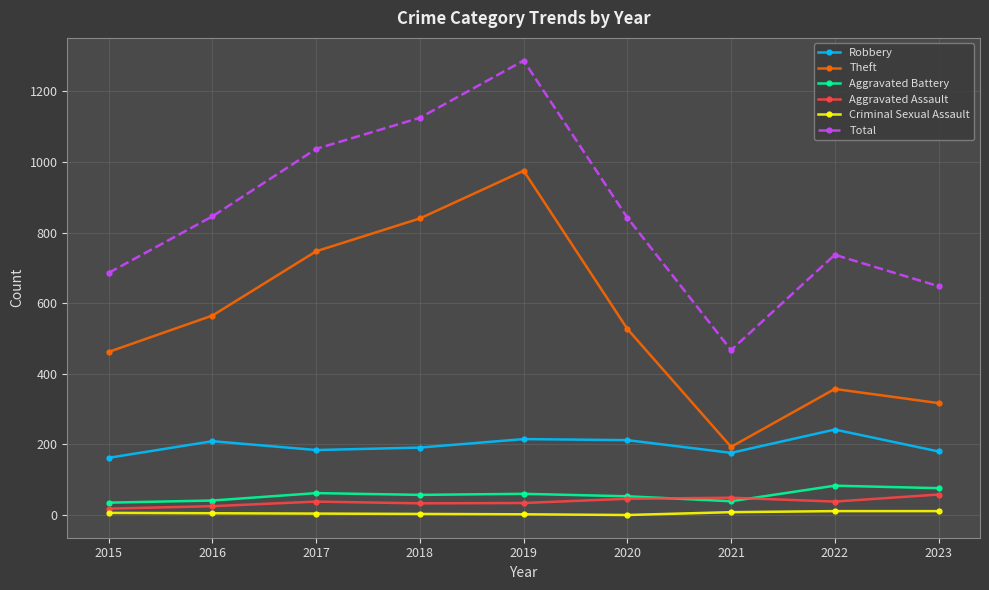

At which label is Total closest to 877?

2016